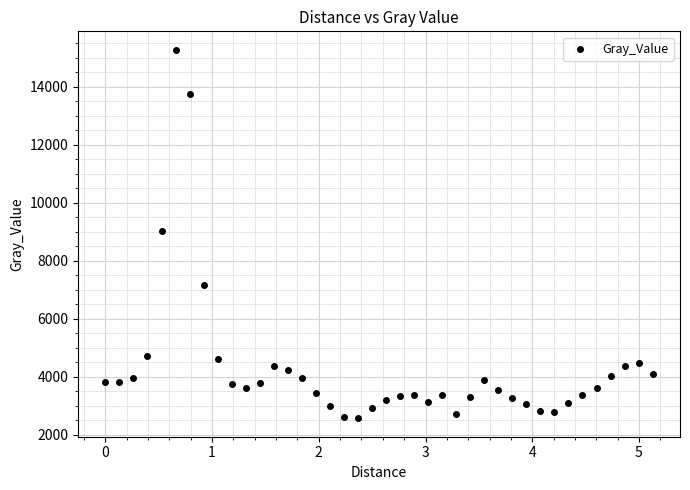

What is the range of Y values (max minus min)?

12717.6